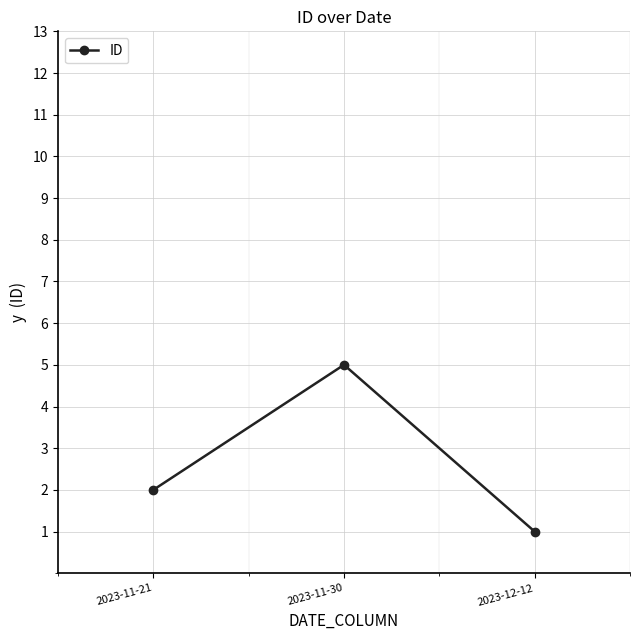

What is the maximum value shown in the chart?

5